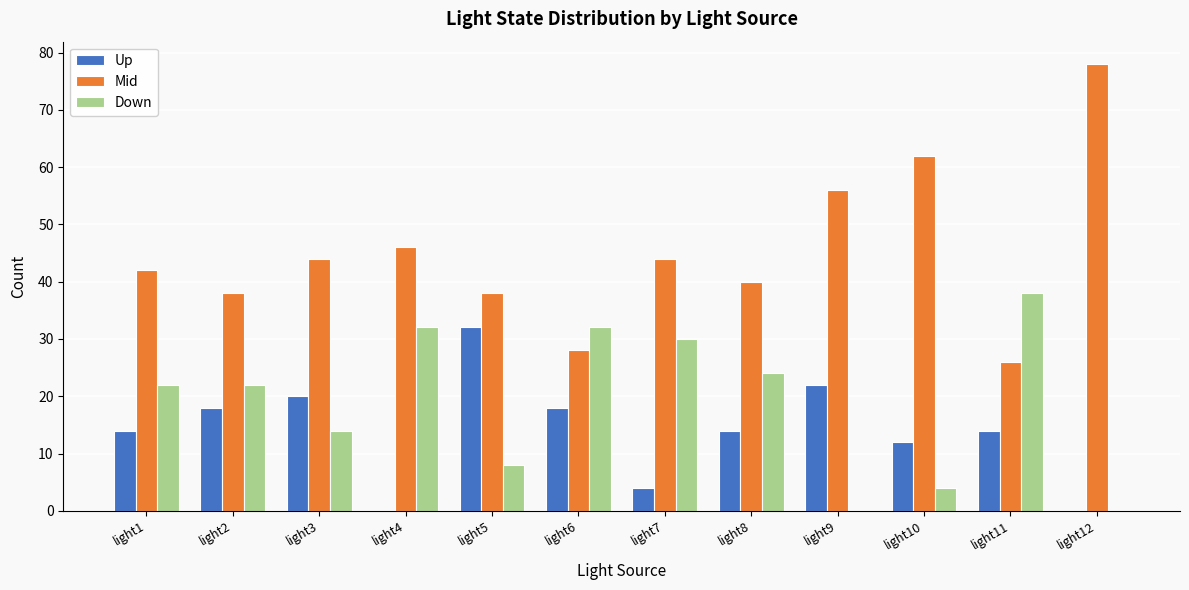

Which series changed the most between light3 and light5?

Up